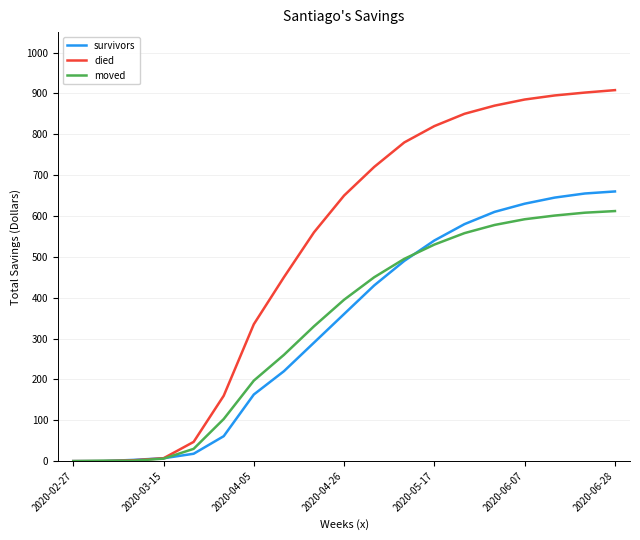

What is the maximum value shown in the chart?

908